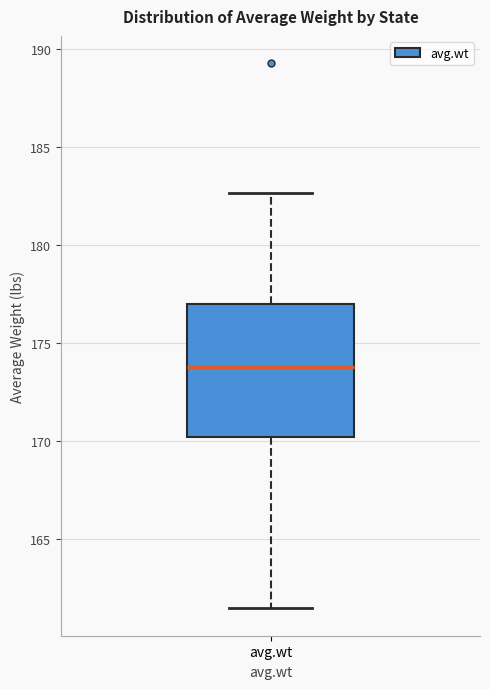

Transcribe this box plot: give where the median line is, the range the box spans, and where the two whiskers end, as read against the y-axis. The values are not printed on the chart, so give them approximately, as read against the axis.

median 174.0, box 170.0 to 177.0, whiskers 161.5 to 182.5